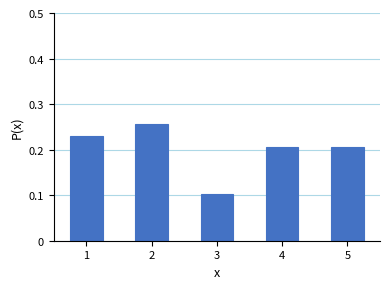

What is the change in value from 3 to 5?

+0.1